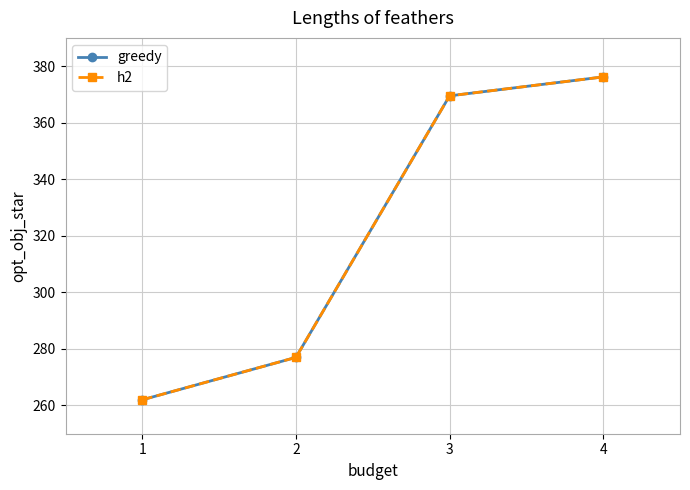

What is the difference between the maximum and minimum values in the greedy series?

114.2